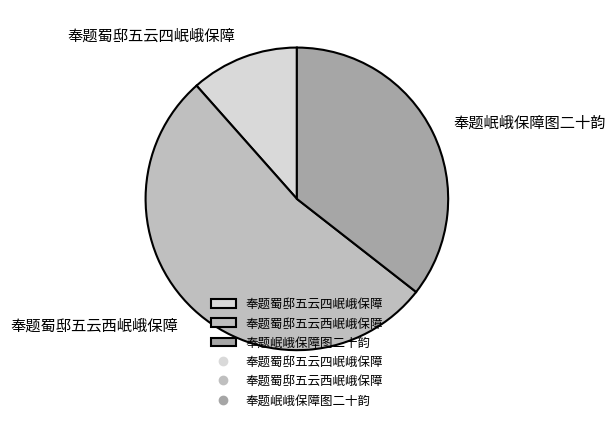

The 奉题蜀邸五云四岷峨保障 slice represents 12% of the pie. True or false?

True